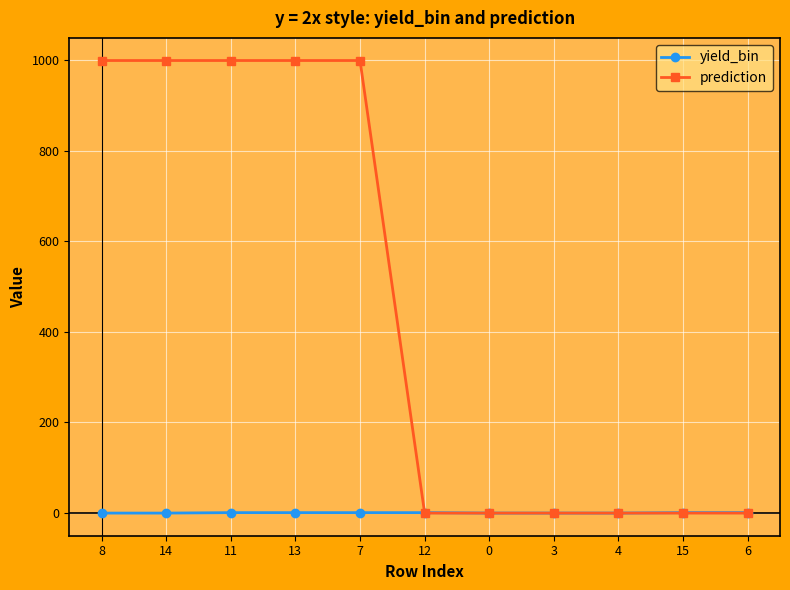

Rank the series by their average value, from lowest to highest.

yield_bin, prediction